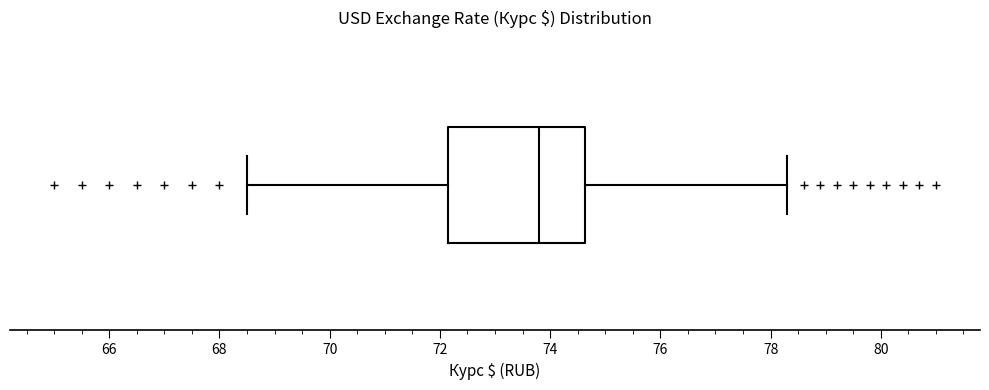

Where does the left whisker of the box end on the x-axis? The values are not printed on the chart, so give them approximately, as read against the axis.

68.6